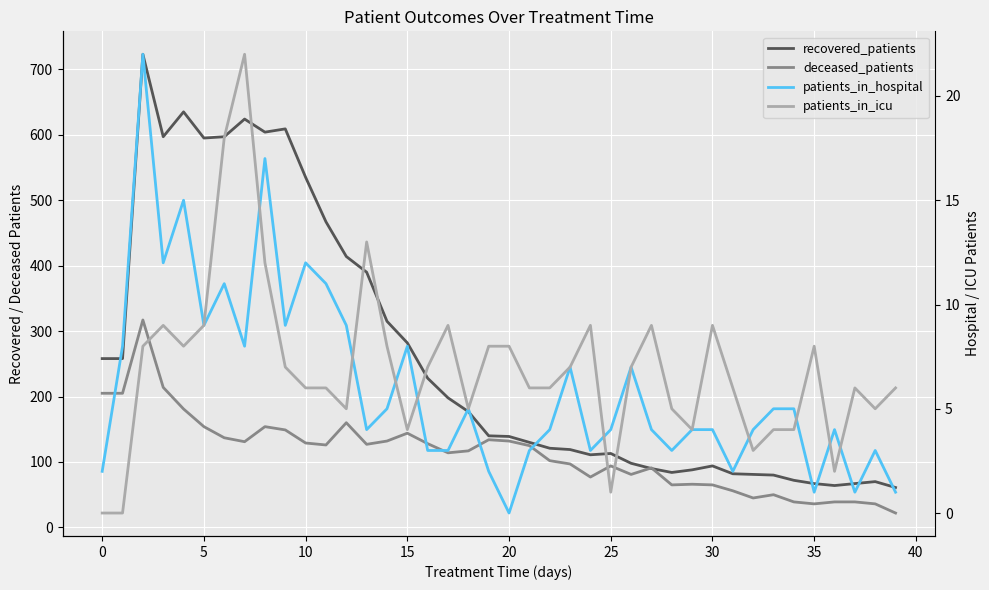

What is the difference between the maximum and second lowest values in the deceased_patients series?

281